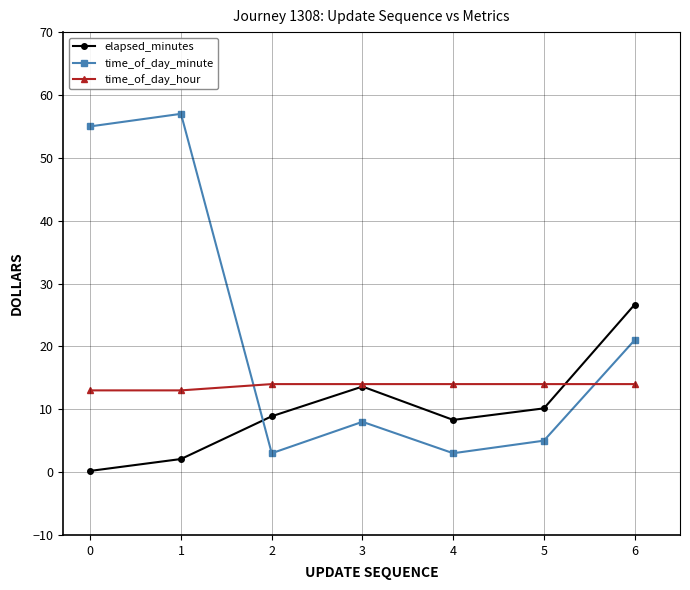

At which category is the sum across all series the highest?

1